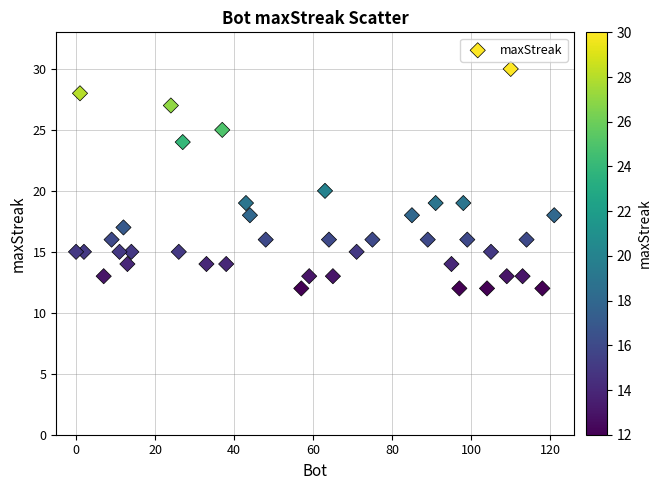

What Y value in the scatter plot is closest to 21?

20